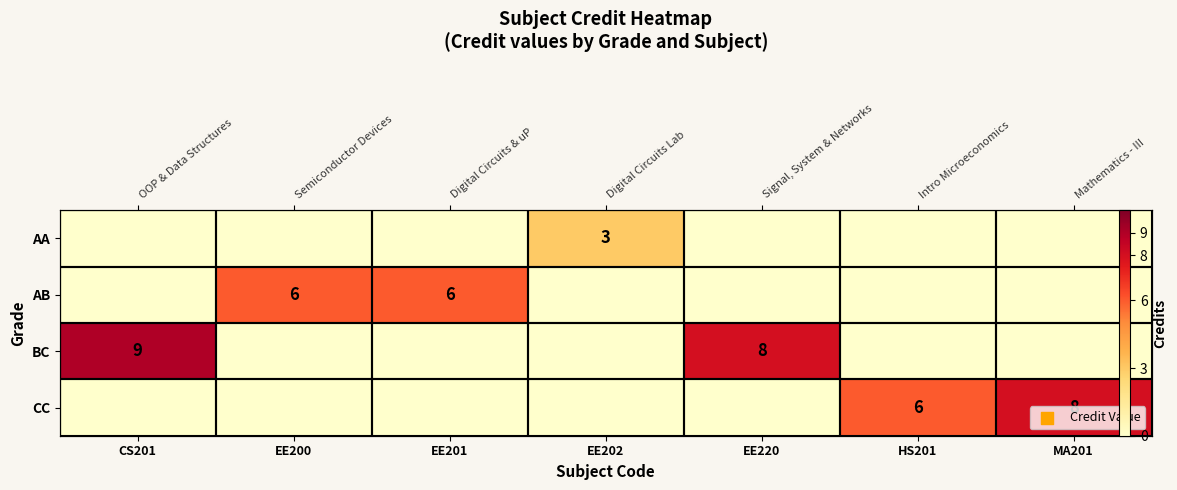

List the labels in order of BC value, largest first.

CS201, EE220, EE200, EE201, EE202, HS201, MA201